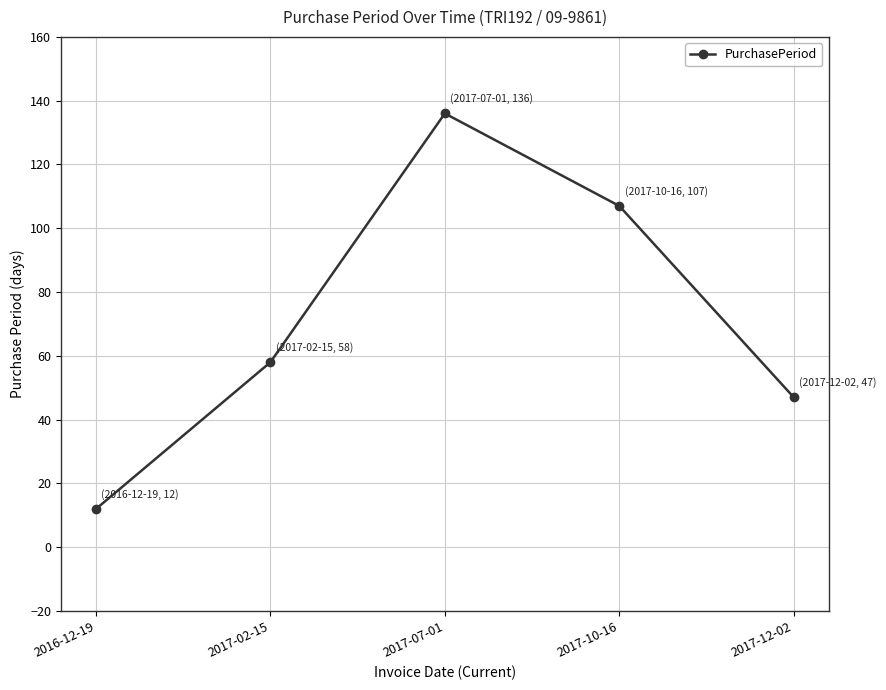

List the labels in order of value, largest first.

2017-07-01, 2017-10-16, 2017-02-15, 2017-12-02, 2016-12-19